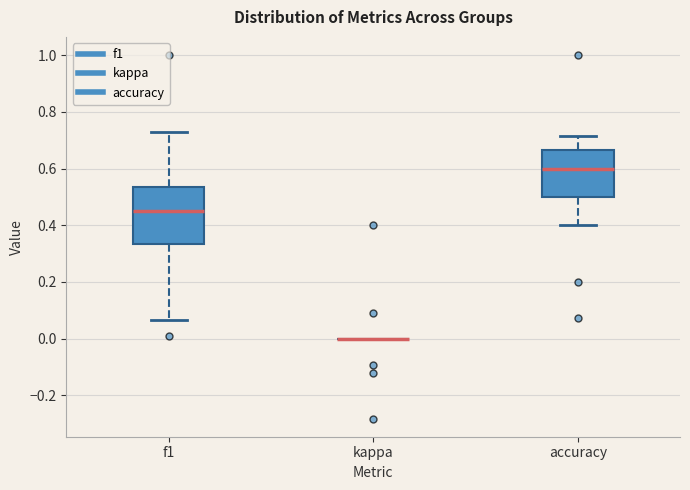

Where does the lower whisker of the box for f1 end on the y-axis? The values are not printed on the chart, so give them approximately, as read against the axis.

0.06